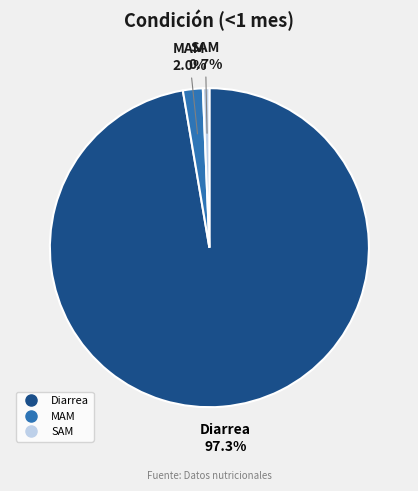

Which slice is the largest?

Diarrea